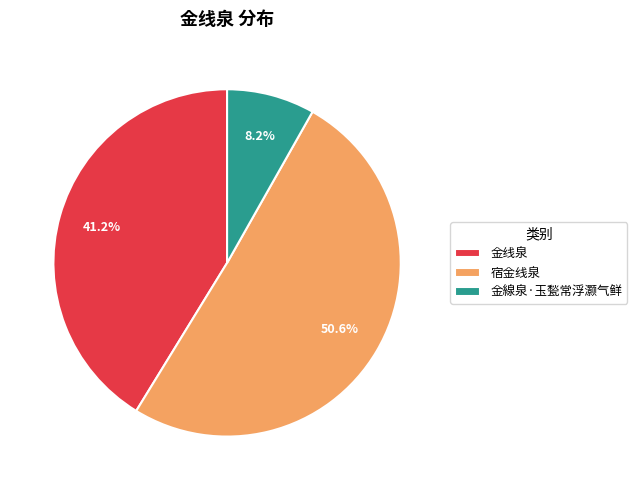

Which slice is the smallest?

金線泉·玉甃常浮灏气鲜